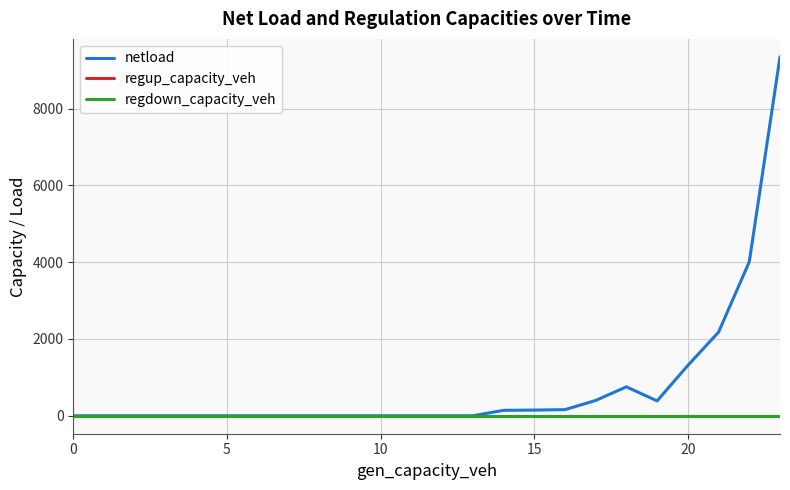

Does the chart have visible grid lines?

Yes